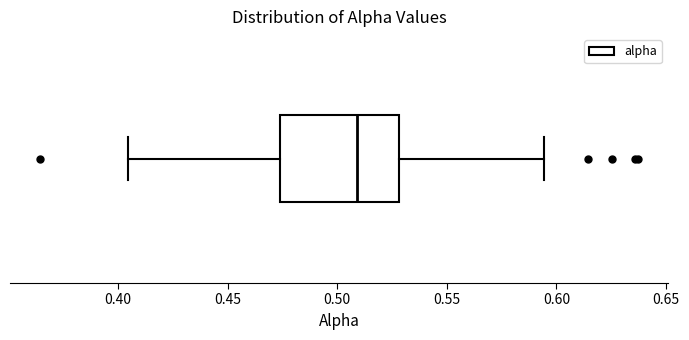

Read this box plot against the x-axis: the position of the median line, the range covered by the box, and the ends of both whiskers. The values are not printed on the chart, so give them approximately, as read against the axis.

median 0.510, box 0.475 to 0.530, whiskers 0.405 to 0.595